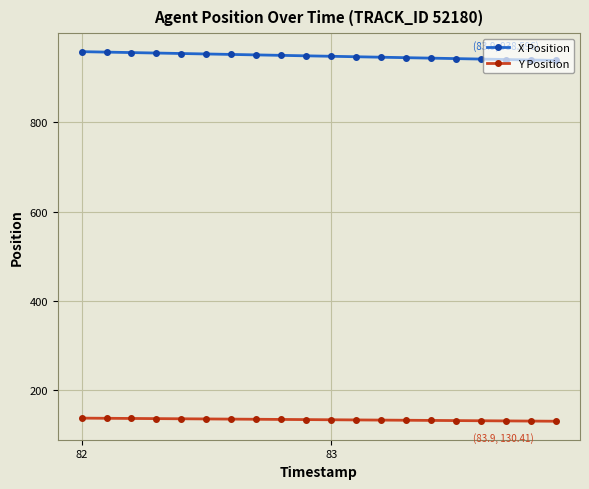

What is the minimum value shown in the chart?

130.4